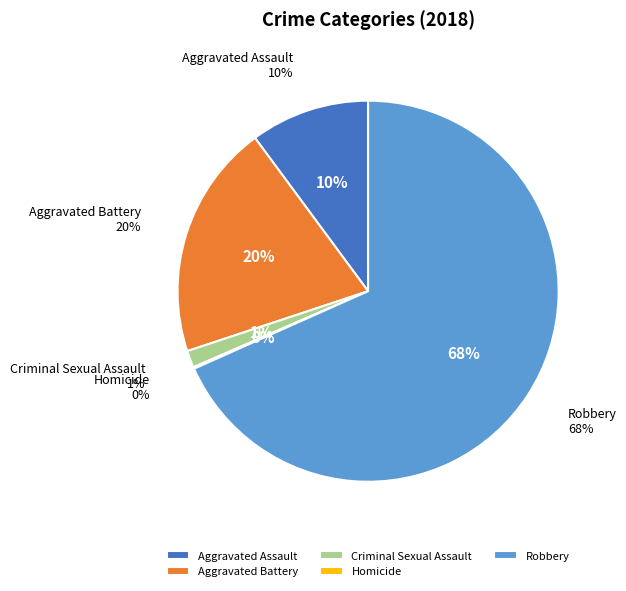

Is there any slice that represents more than half of the pie?

Yes